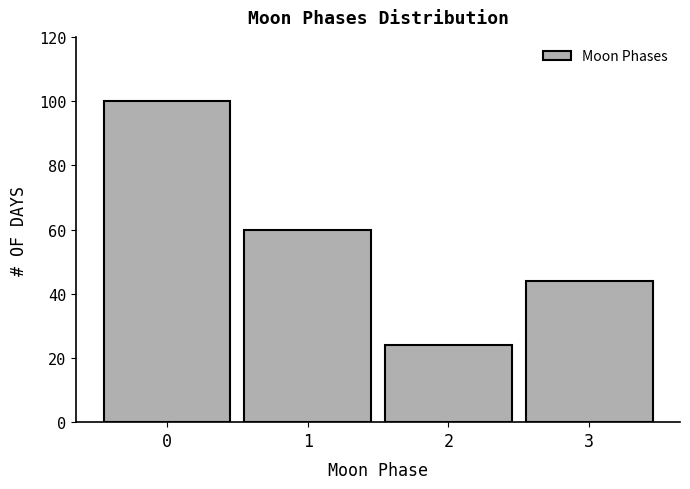

Reading left to right, transcribe all the data shown in this chart.

100	60	24	44